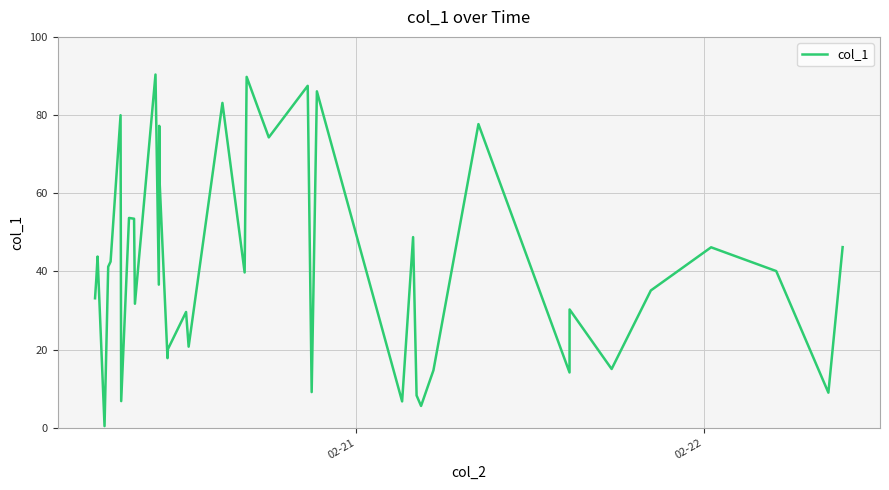

What is the greatest value displayed?

90.4